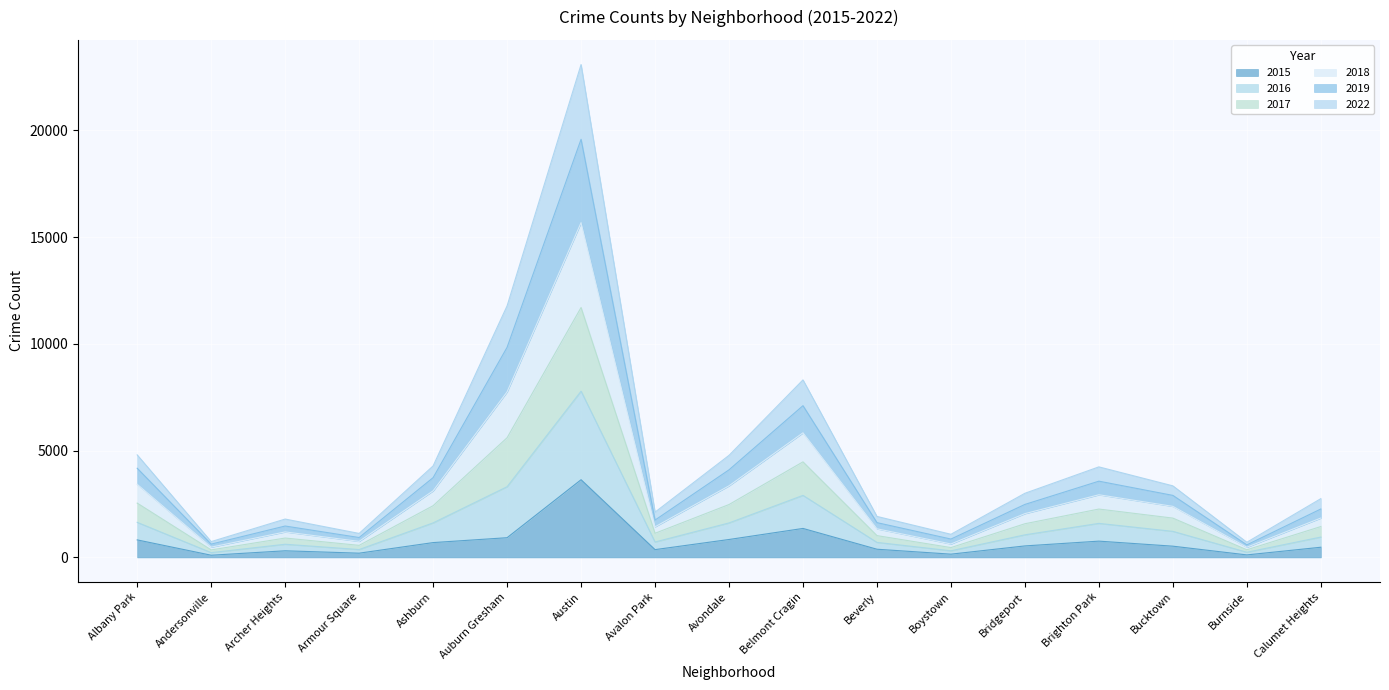

At which category is the sum across all series the highest?

Austin